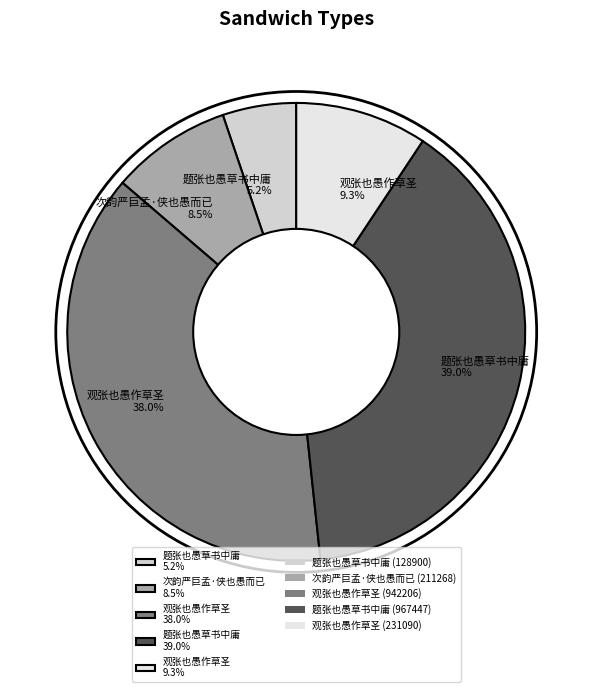

What is the smallest slice in the pie chart?

题张也愚草书中庸 5.2%